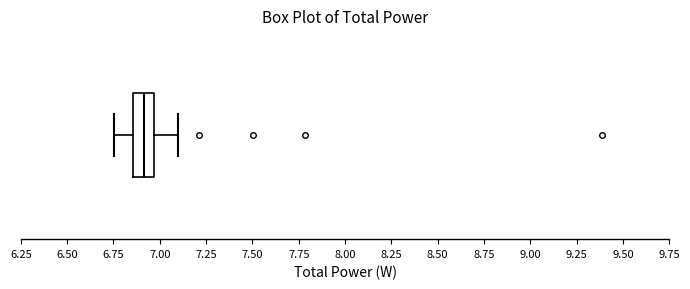

Transcribe this box plot: give where the median line is, the range the box spans, and where the two whiskers end, as read against the x-axis. The values are not printed on the chart, so give them approximately, as read against the axis.

median 6.90, box 6.85 to 6.95, whiskers 6.75 to 7.10